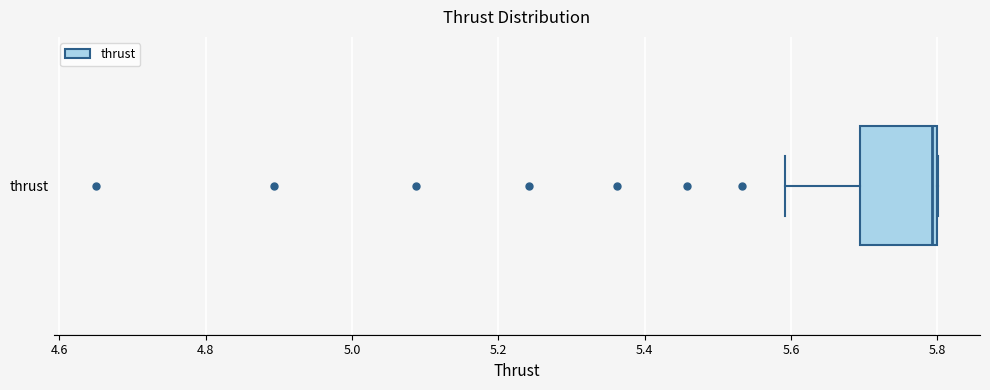

Where does the left whisker of the box for thrust end on the x-axis? The values are not printed on the chart, so give them approximately, as read against the axis.

5.6